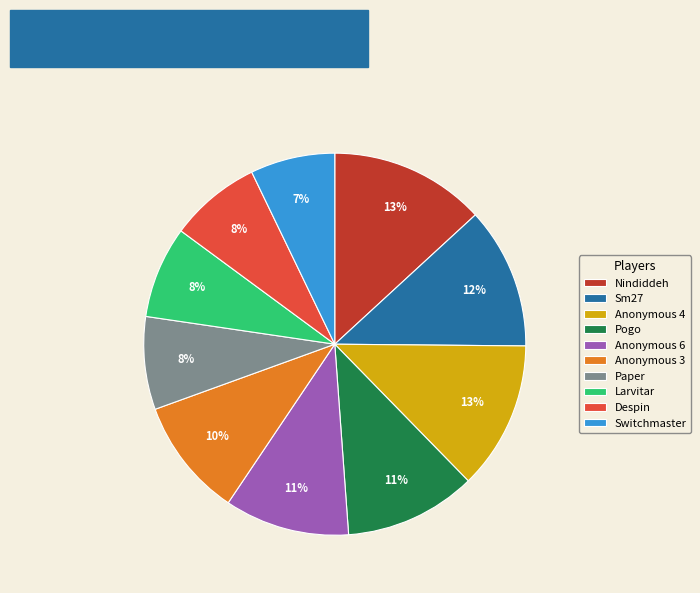

The Pogo slice represents 11% of the pie. True or false?

True